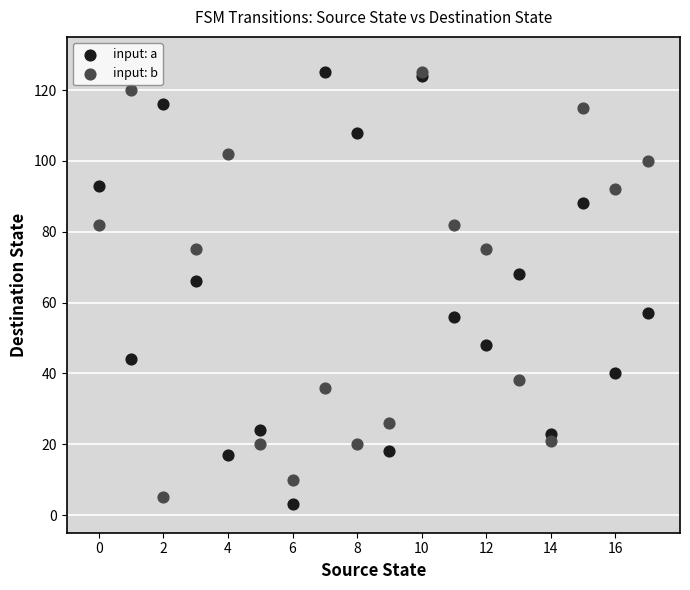

What are all the series names shown in the legend?

input: a, input: b